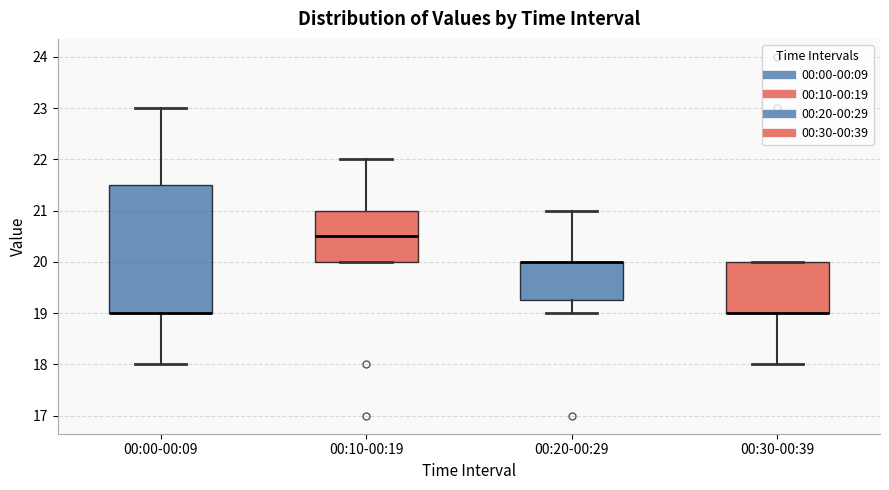

Reading left to right, transcribe this box plot: for each box, give where its median line is, the range the box spans, and where its two whiskers end, as read against the y-axis. The values are not printed on the chart, so give them approximately, as read against the axis.

00:00-00:09: median 19.0 (drawn on the box's lower edge), box 19.0 to 21.5, whiskers 18.0 to 23.0
00:10-00:19: median 20.5, box 20.0 to 21.0, whiskers 20.0 to 22.0
00:20-00:29: median 20.0 (drawn on the box's upper edge), box 19.3 to 20.0, whiskers 19.0 to 21.0
00:30-00:39: median 19.0 (drawn on the box's lower edge), box 19.0 to 20.0, whiskers 18.0 to 20.0